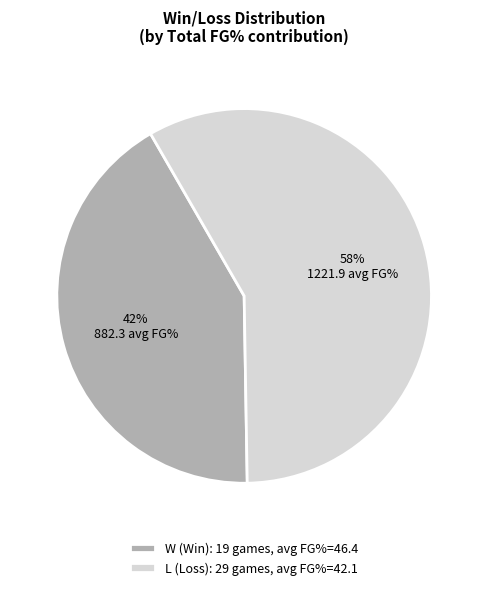

To the nearest percent, what is the difference between the largest and smallest slice percentages?

16%